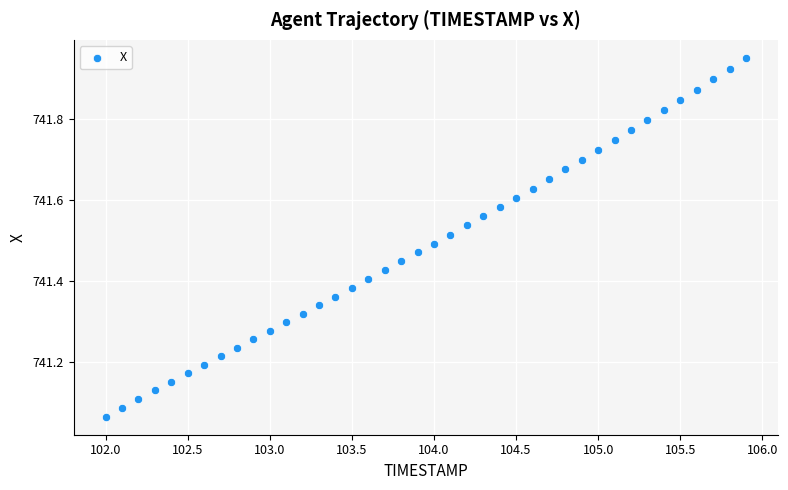

What is the range of Y values (max minus min)?

0.9